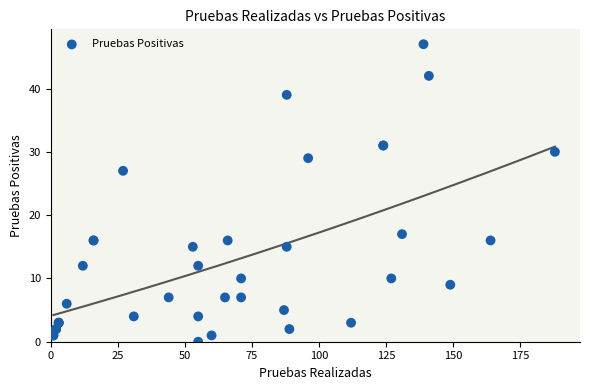

What Y value in the scatter plot is closest to 23?

27